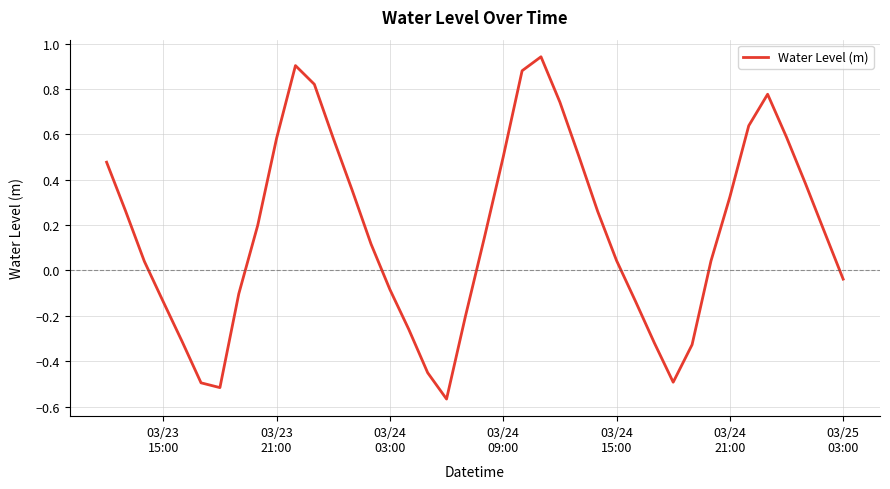

What is the sum of all values?

6.8